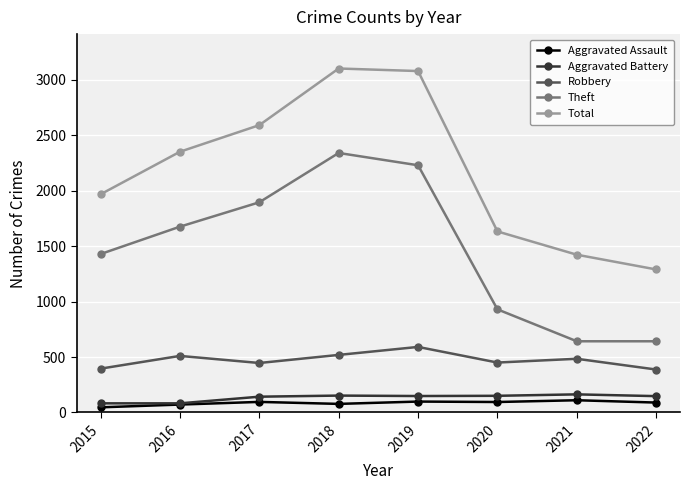

In Robbery, how many points are lower than both neighbors (excluding endpoints)?

2